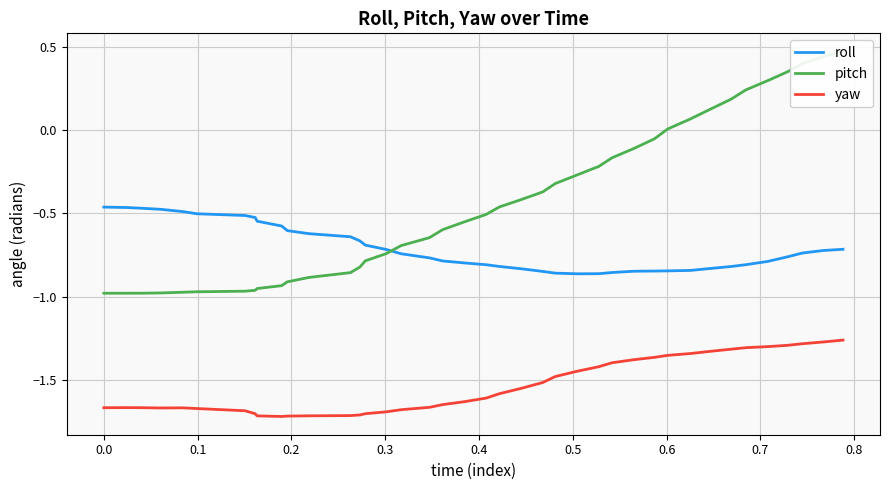

Does the chart have visible grid lines?

Yes